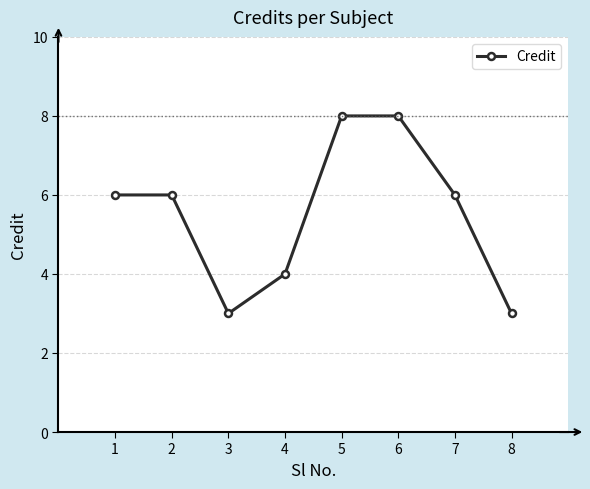

Between 4 and 6, which is larger?

6